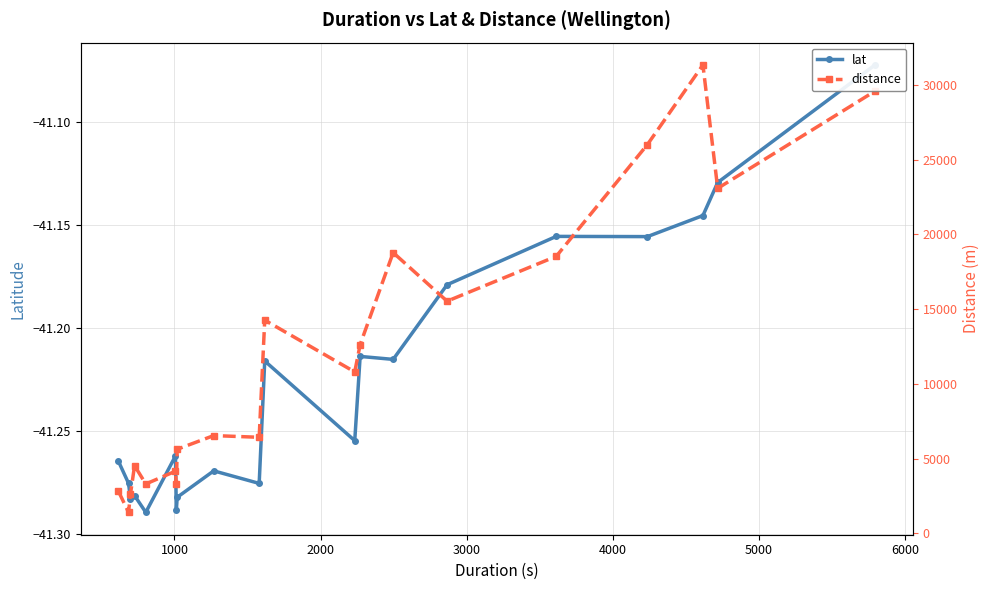

At how many categories does at least one series exceed 17883?

6